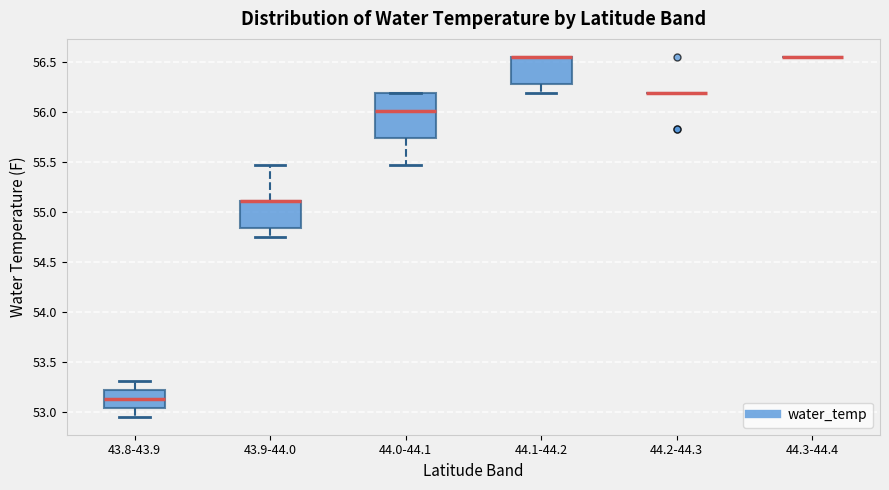

Reading left to right, read every box against the y-axis: the position of its median line, the range the box covers, and the ends of its whiskers. The values are not printed on the chart, so give them approximately, as read against the axis.

43.8-43.9: median 53.15, box 53.05 to 53.20, whiskers 52.95 to 53.30
43.9-44.0: median 55.10 (drawn on the box's upper edge), box 54.85 to 55.10, whiskers 54.75 to 55.45
44.0-44.1: median 56.00, box 55.75 to 56.20, whiskers 55.45 to 56.20
44.1-44.2: median 56.55 (drawn on the box's upper edge), box 56.30 to 56.55, whiskers 56.20 to 56.55
44.2-44.3: box collapsed to a line at 56.20, whiskers 56.20 to 56.20
44.3-44.4: box collapsed to a line at 56.55, whiskers 56.55 to 56.55